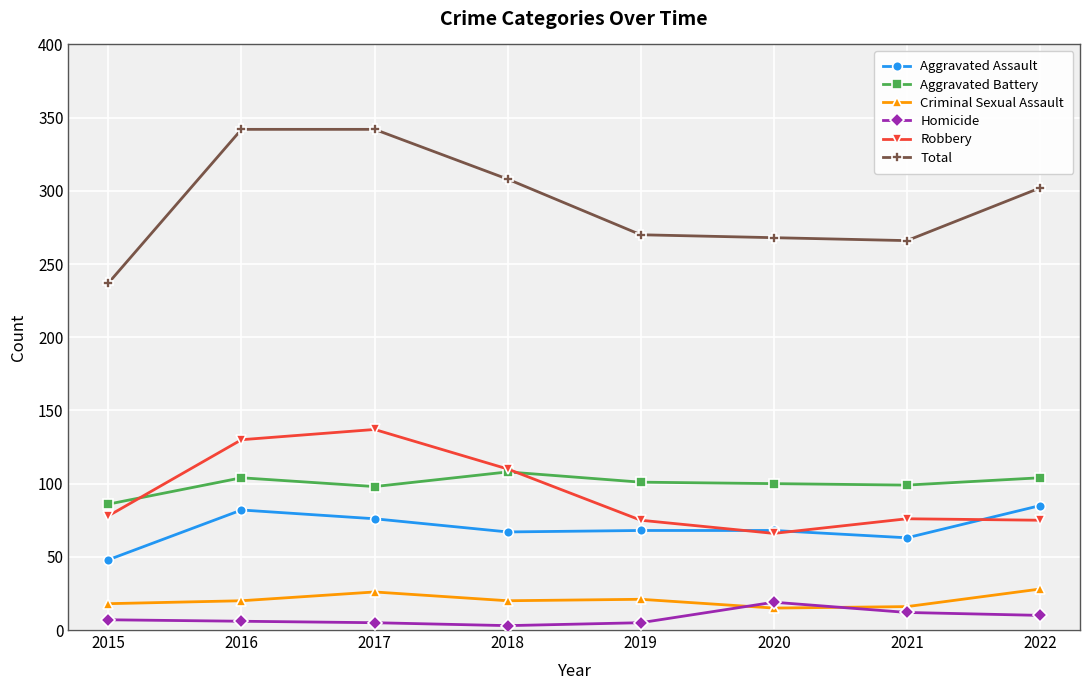

At which label does Homicide reach its peak?

2020